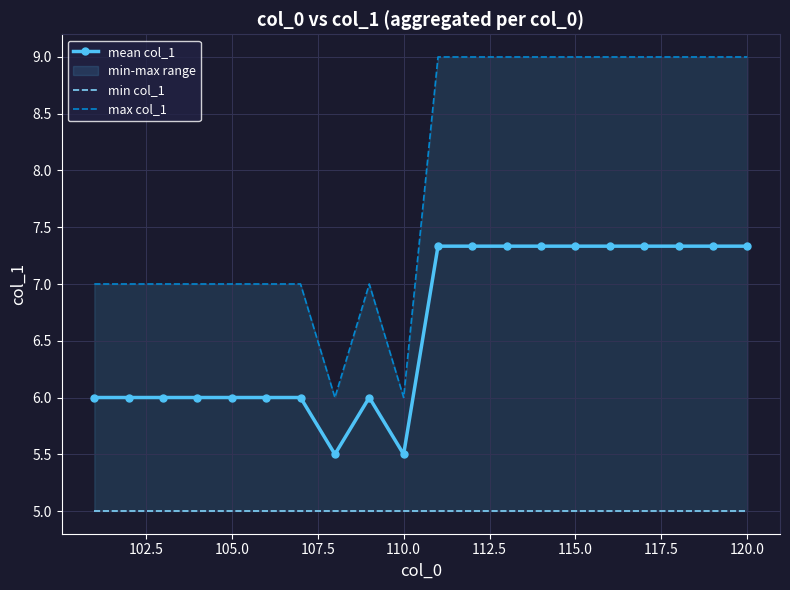

What is the highest value of the mean col_1 series?

7.3